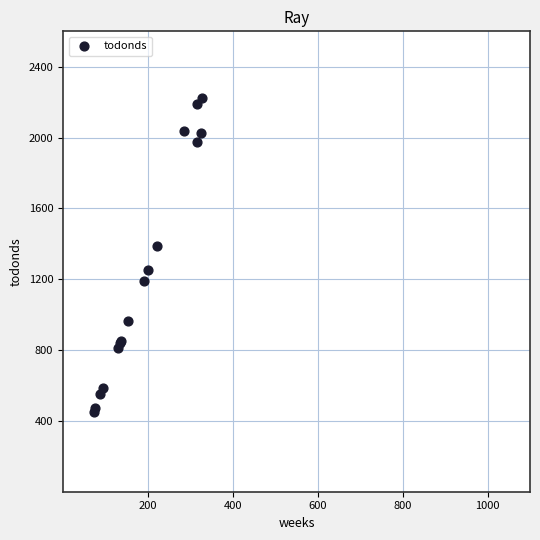

What Y value in the scatter plot is closest to 1337?

1387.5